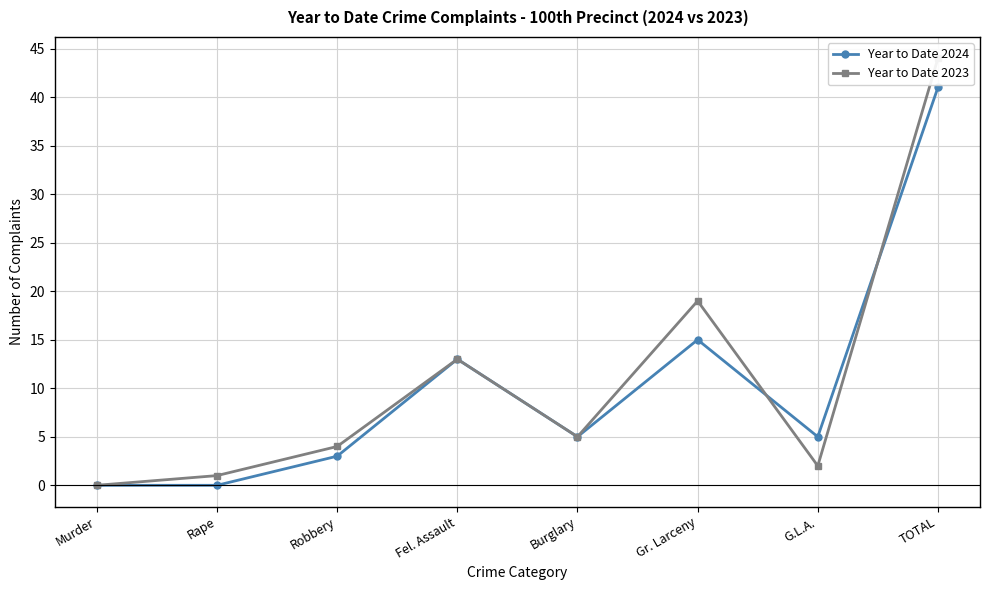

Does the chart have visible grid lines?

Yes